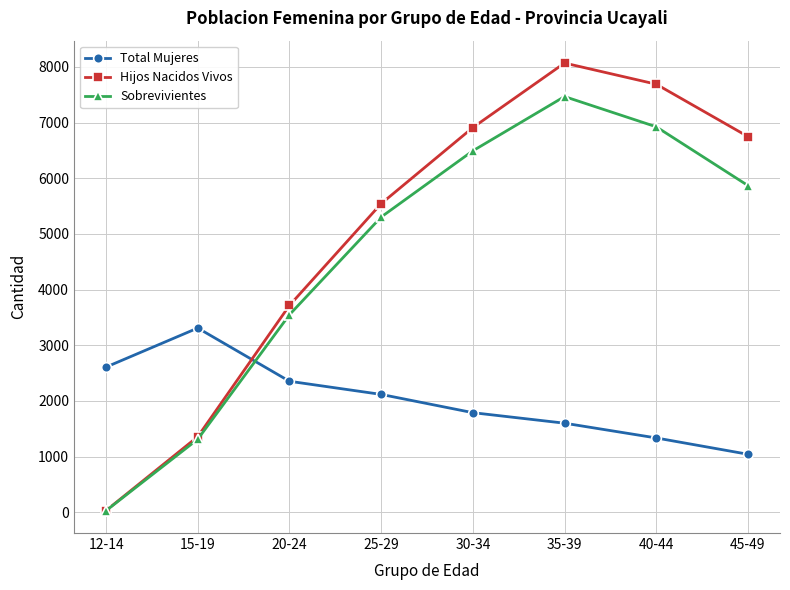

Which series changed the most between 12-14 and 35-39?

Hijos Nacidos Vivos